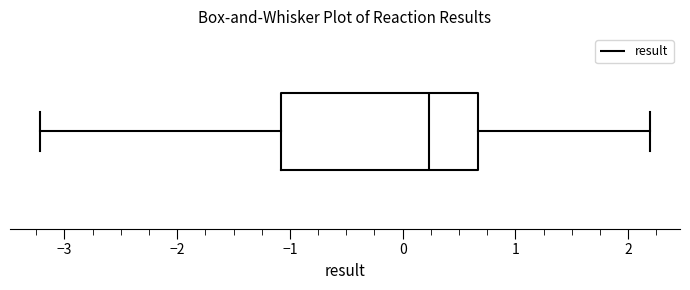

Where does the median line of the box sit on the x-axis? The values are not printed on the chart, so give them approximately, as read against the axis.

0.2